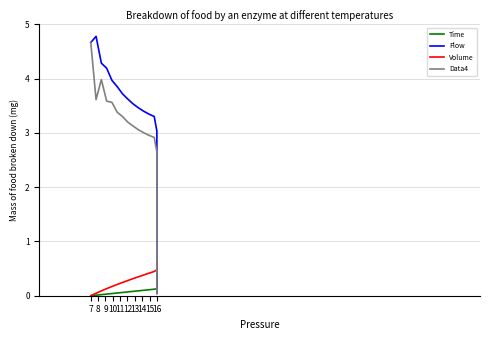

Is the value of Data4 at 16 greater than the value of Time at 7?

Yes